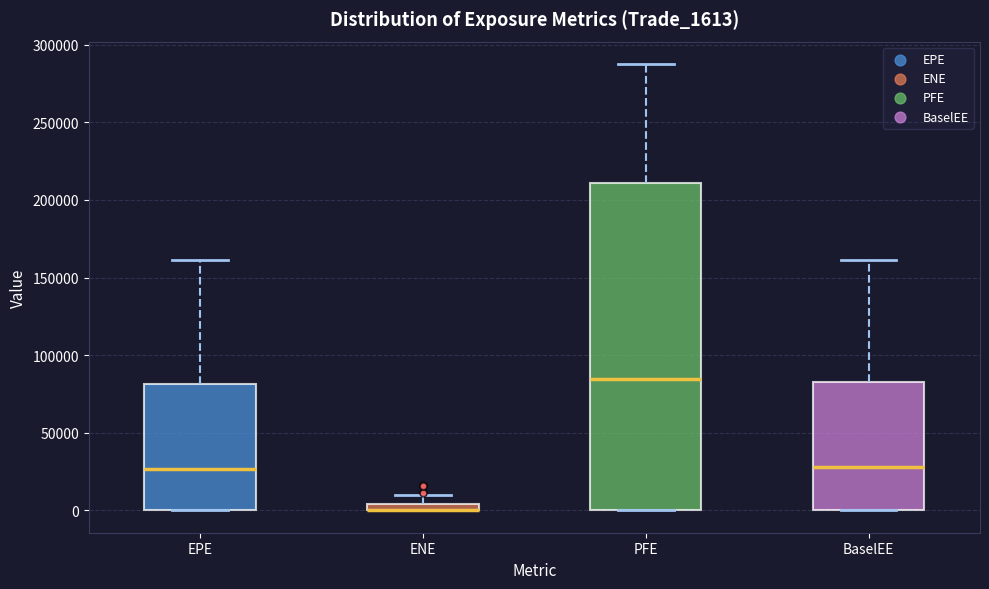

Which box is the tallest, from its lower edge to its upper edge?

PFE